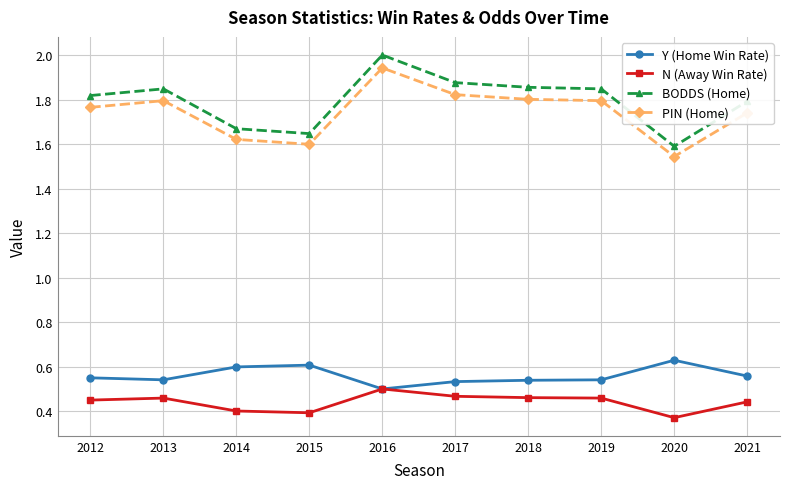

At which category is the sum across all series the highest?

2016